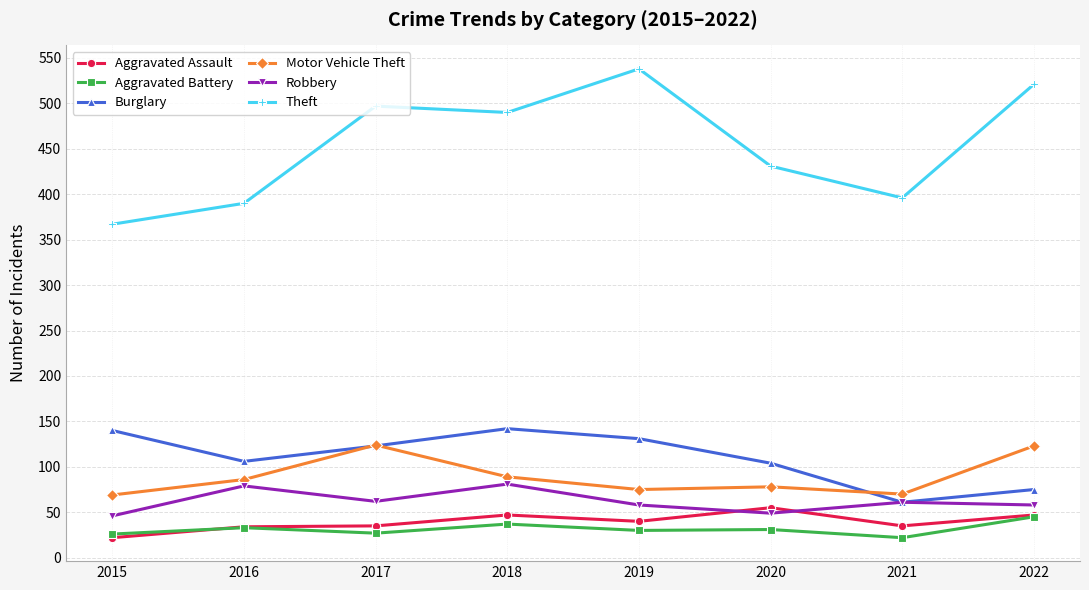

How many categories are shown in the chart?

8